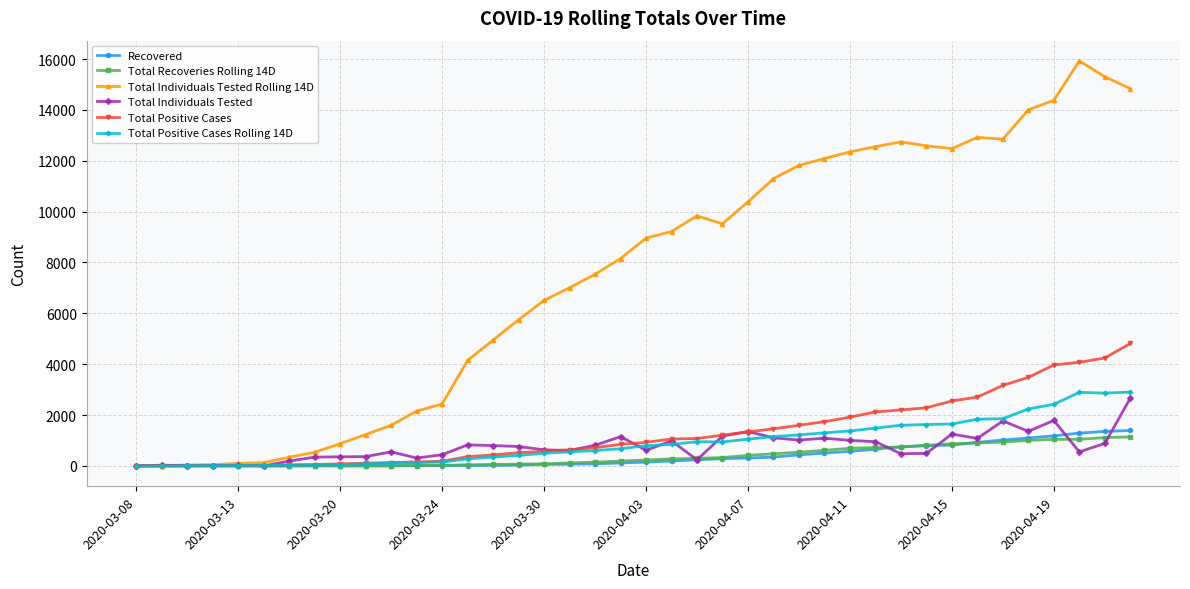

Which series has the widest spread of values?

Total Individuals Tested Rolling 14D